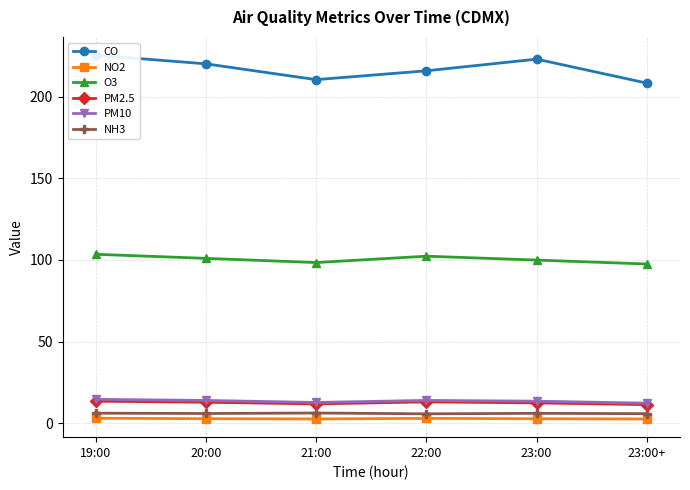

Which series has the largest total across all categories?

CO